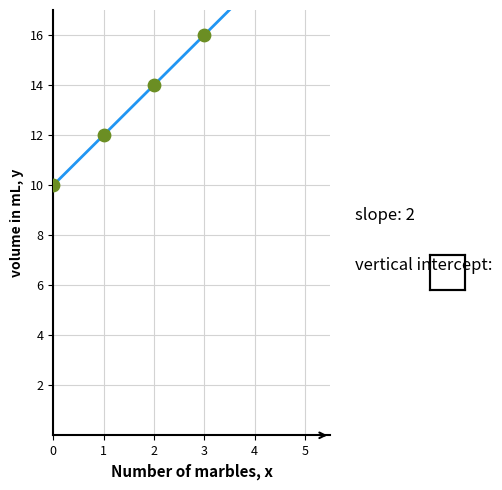

What is the change in value from 1 to 2?

+2